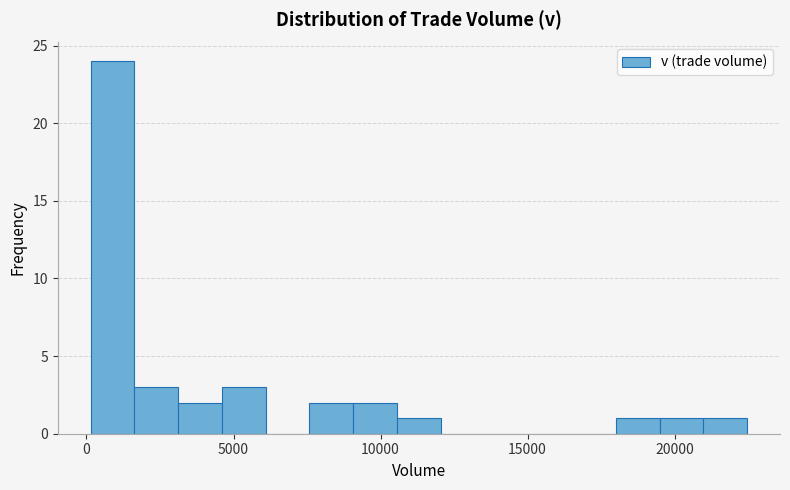

Read against the x-axis, roughly where is the centre of the tallest bar?

1000